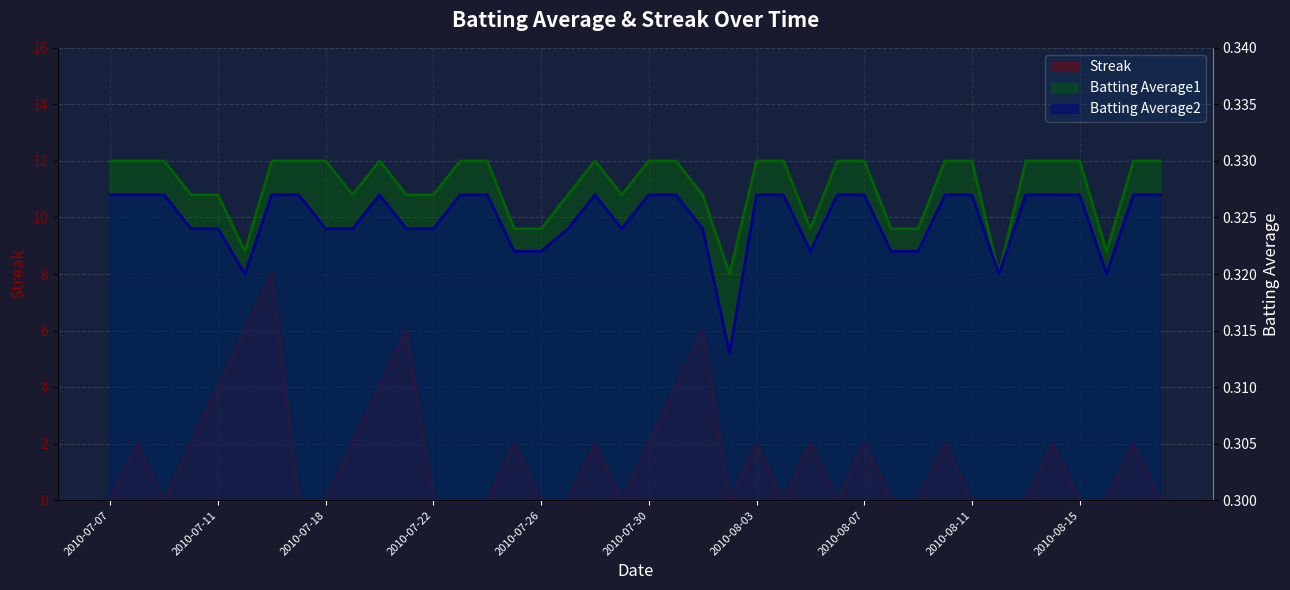

Reading left to right, extract all data points from this chart.

Streak: 0.0	2.0	0.0	2.0	4.0	6.0	8.0	0.0	0.0	2.0	4.0	6.0	0.0	0.0	0.0	2.0	0.0	0.0	2.0	0.0	2.0	4.0	6.0	0.0	2.0	0.0	2.0	0.0	2.0	0.0	0.0	2.0	0.0	0.0	0.0	2.0	0.0	0.0	2.0	0.0
Batting Average1: 0.3	0.3	0.3	0.3	0.3	0.3	0.3	0.3	0.3	0.3	0.3	0.3	0.3	0.3	0.3	0.3	0.3	0.3	0.3	0.3	0.3	0.3	0.3	0.3	0.3	0.3	0.3	0.3	0.3	0.3	0.3	0.3	0.3	0.3	0.3	0.3	0.3	0.3	0.3	0.3
Batting Average2: 0.3	0.3	0.3	0.3	0.3	0.3	0.3	0.3	0.3	0.3	0.3	0.3	0.3	0.3	0.3	0.3	0.3	0.3	0.3	0.3	0.3	0.3	0.3	0.3	0.3	0.3	0.3	0.3	0.3	0.3	0.3	0.3	0.3	0.3	0.3	0.3	0.3	0.3	0.3	0.3